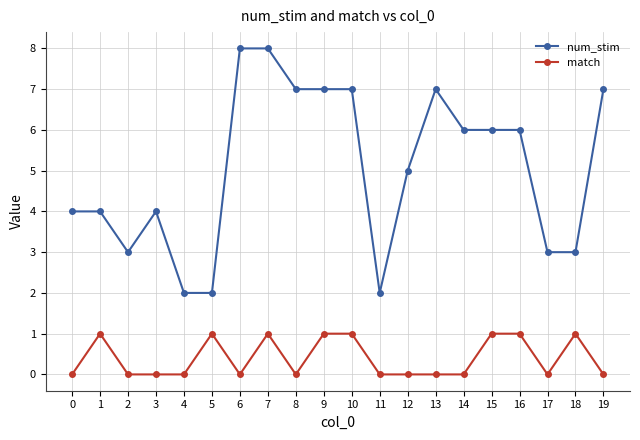

Which series has the largest total across all categories?

num_stim